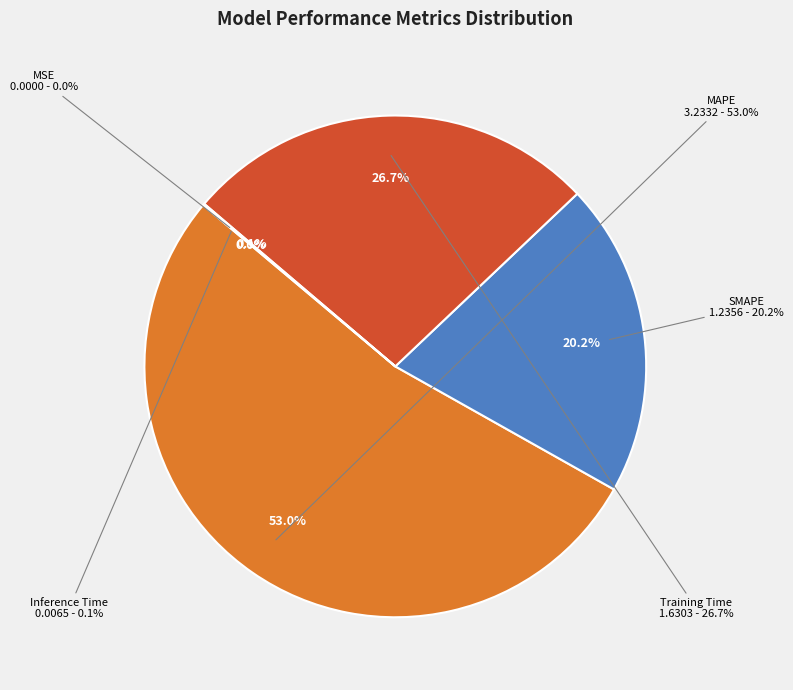

Is SMAPE the majority of the pie?

No